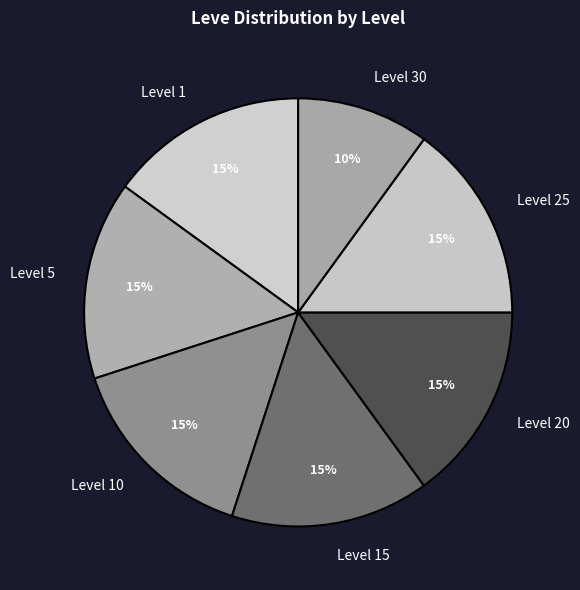

Count the number of slices in the pie.

7